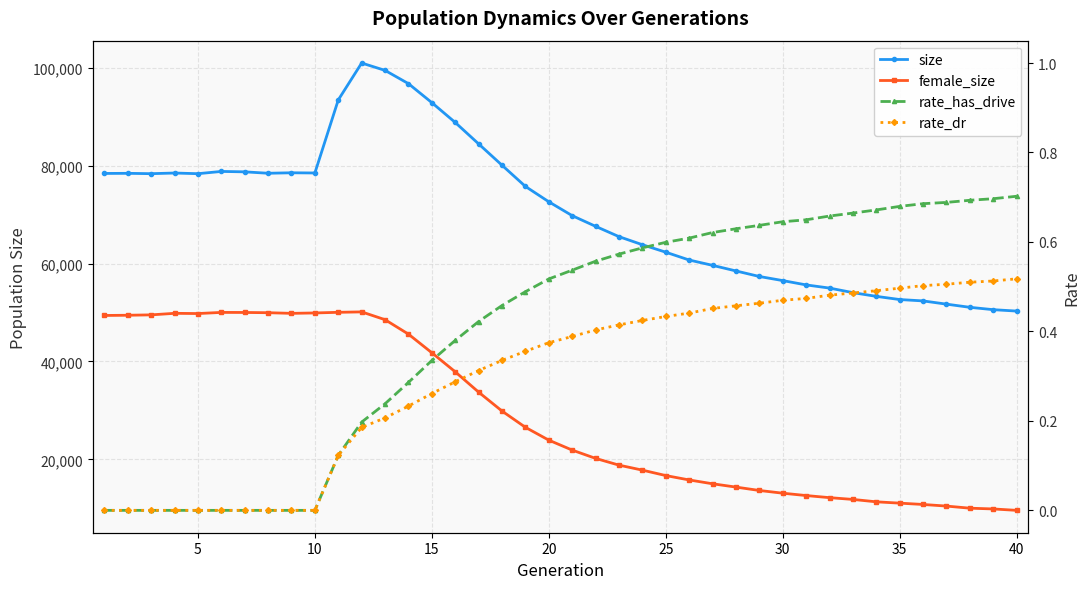

True or false: rate_has_drive and female_size intersect in this chart.

False